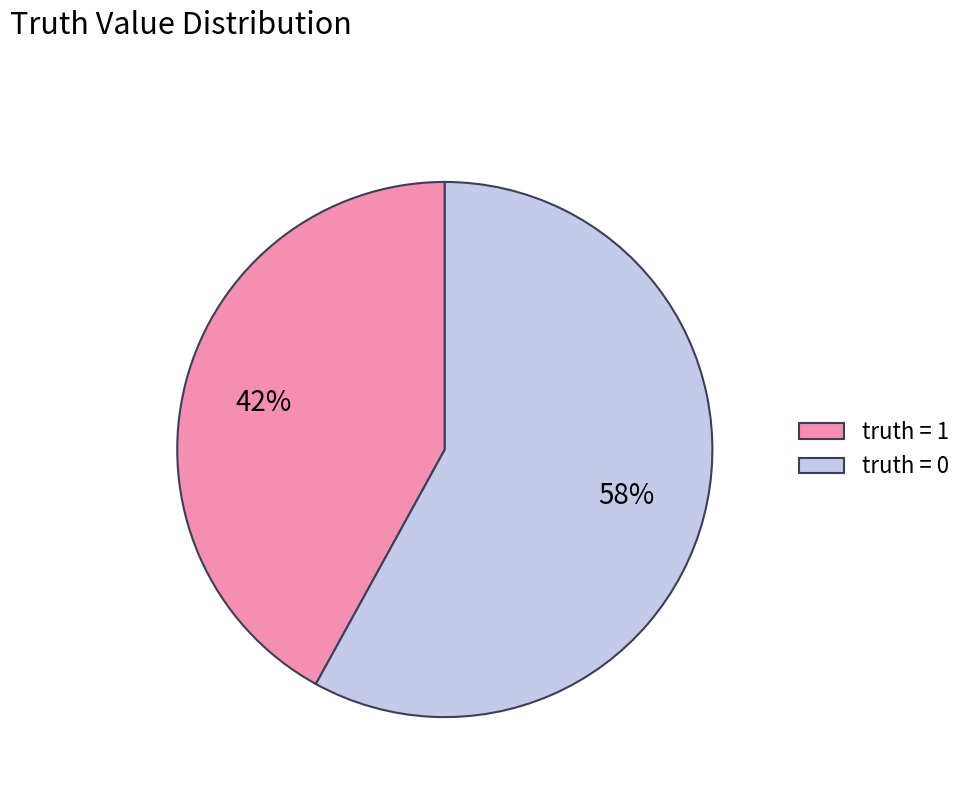

To the nearest percent, what is the average slice percentage?

50%